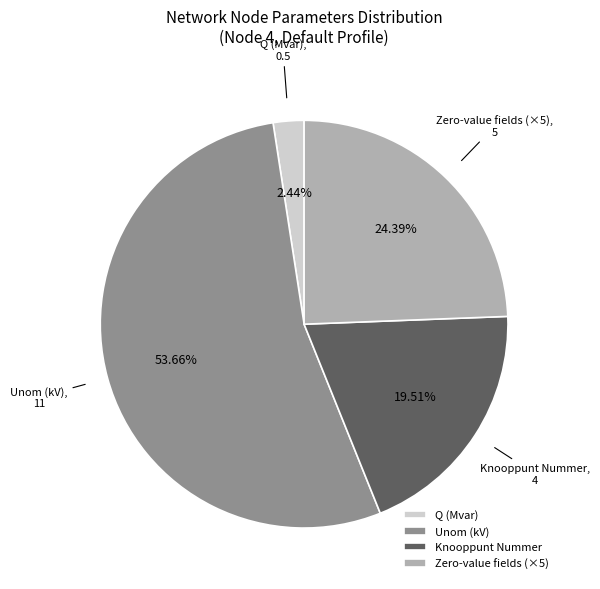

Rank the categories by value from lowest to highest.

Q (Mvar), Knooppunt Nummer, Zero-value fields (×5), Unom (kV)